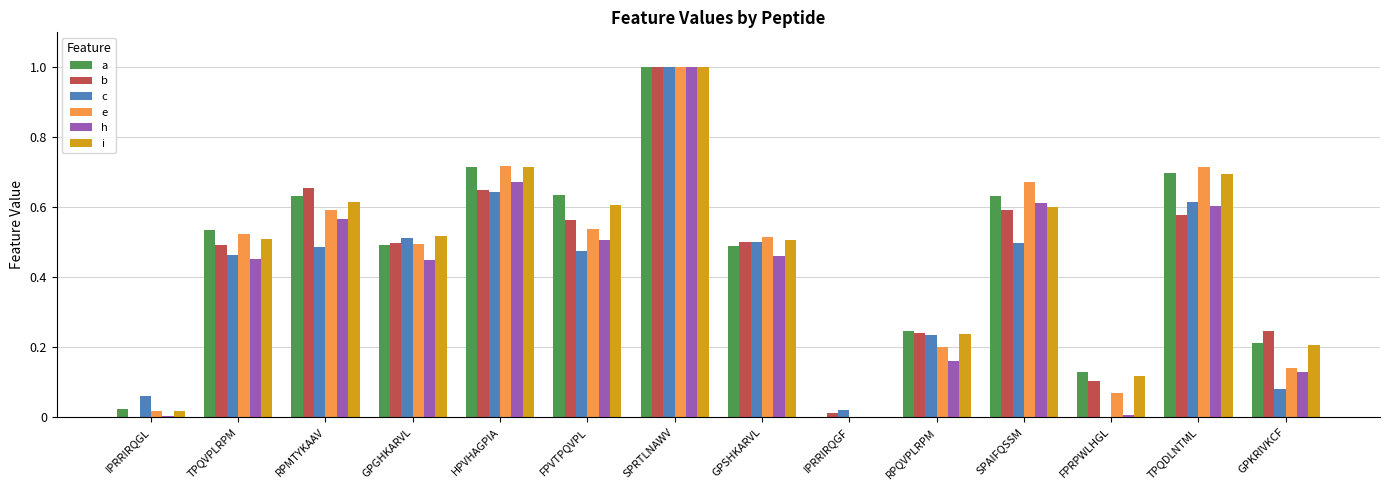

The b series shows 0.4 at IPRRIRQGL. True or false?

False